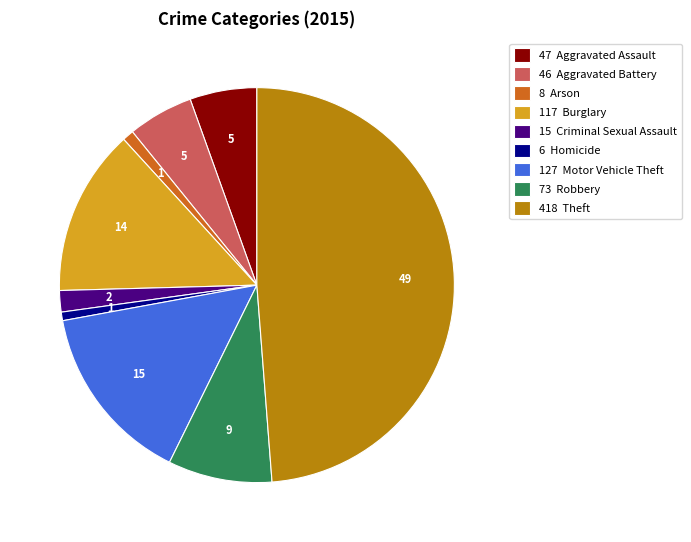

Is 46 Aggravated Battery the majority of the pie?

No